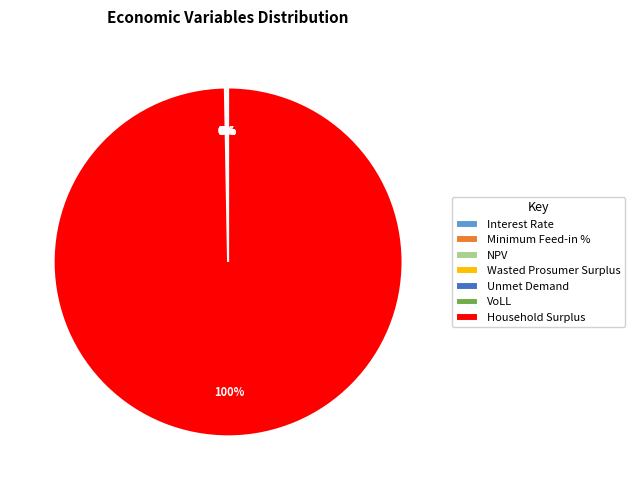

How many segments does this pie chart have?

7